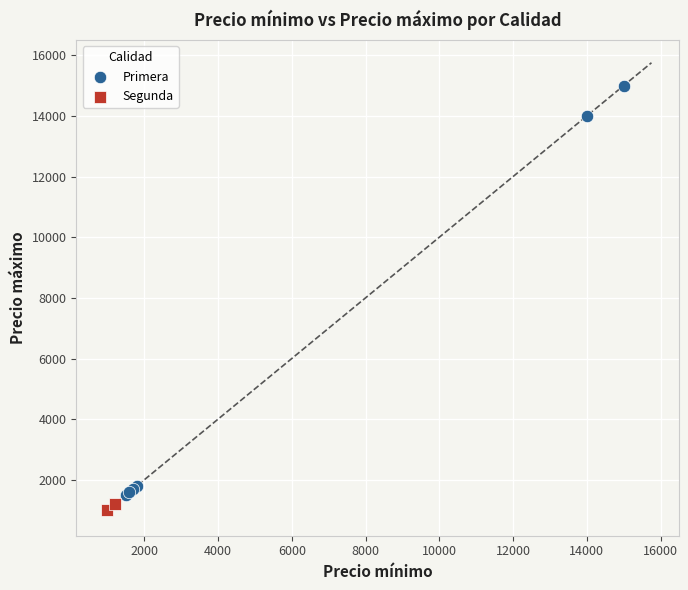

What are all the series names shown in the legend?

Primera, Segunda